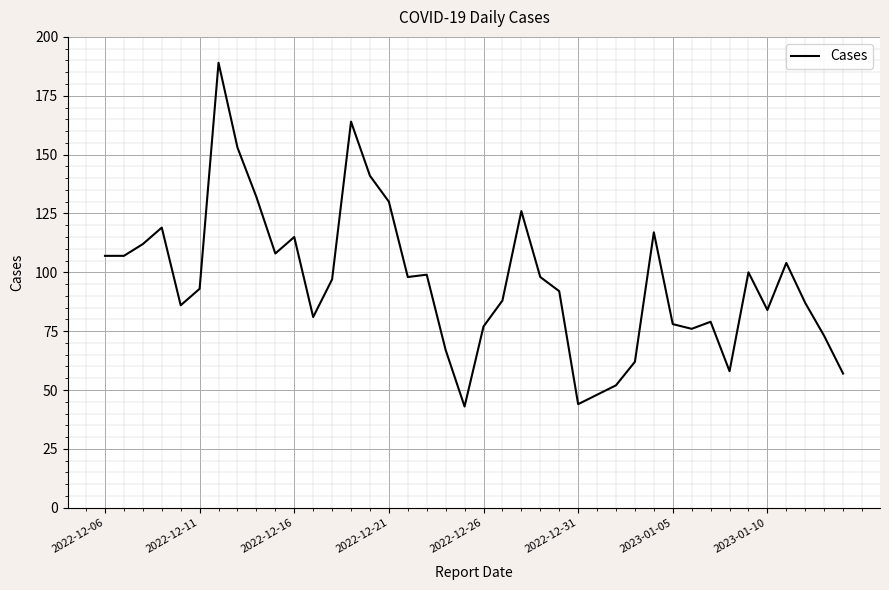

What is the greatest value displayed?

189